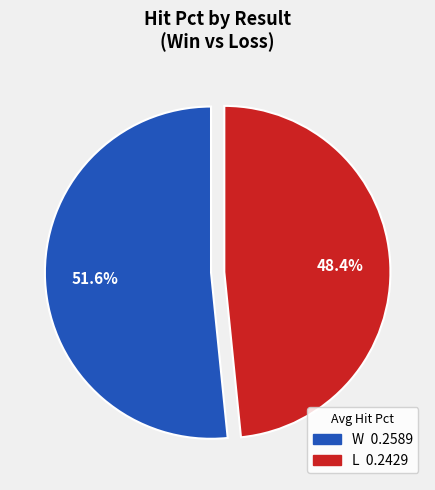

How much of the chart is everything except W?

48.4%